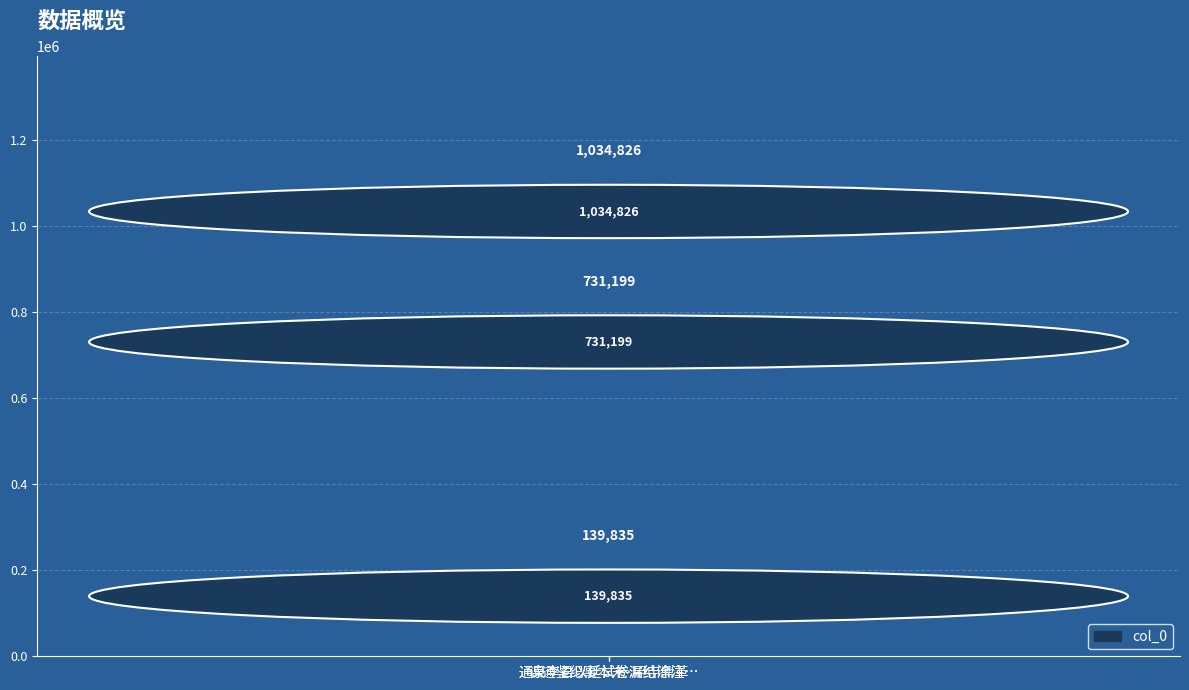

How many bars are there in total?

3